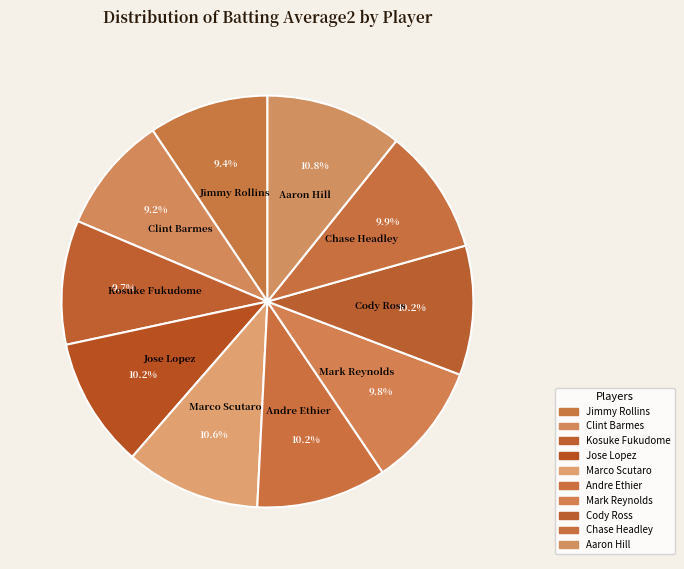

Does Clint Barmes represent more than half of the total?

No